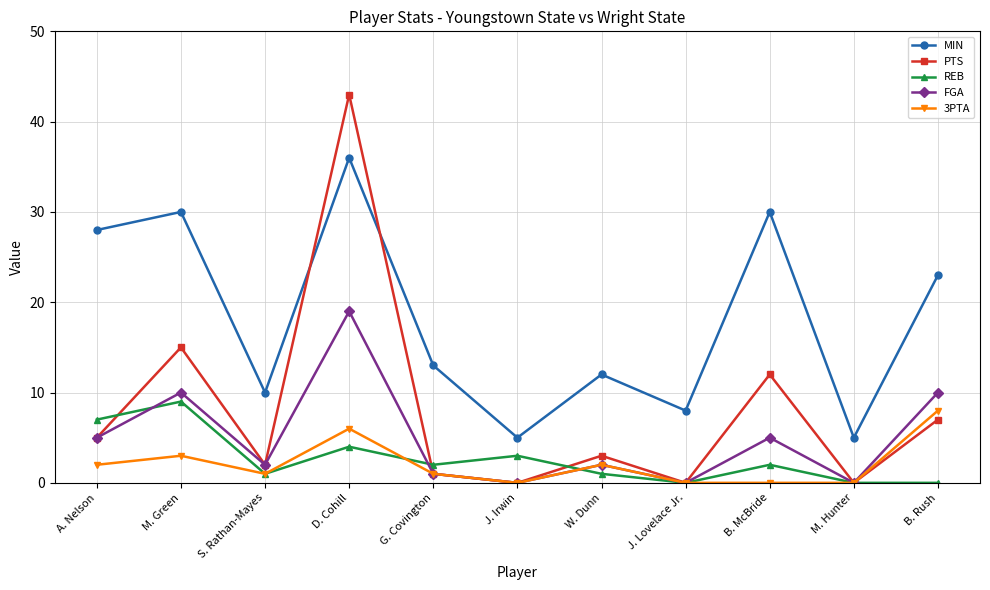

Is the value of FGA at M. Green greater than the value of REB at J. Irwin?

Yes